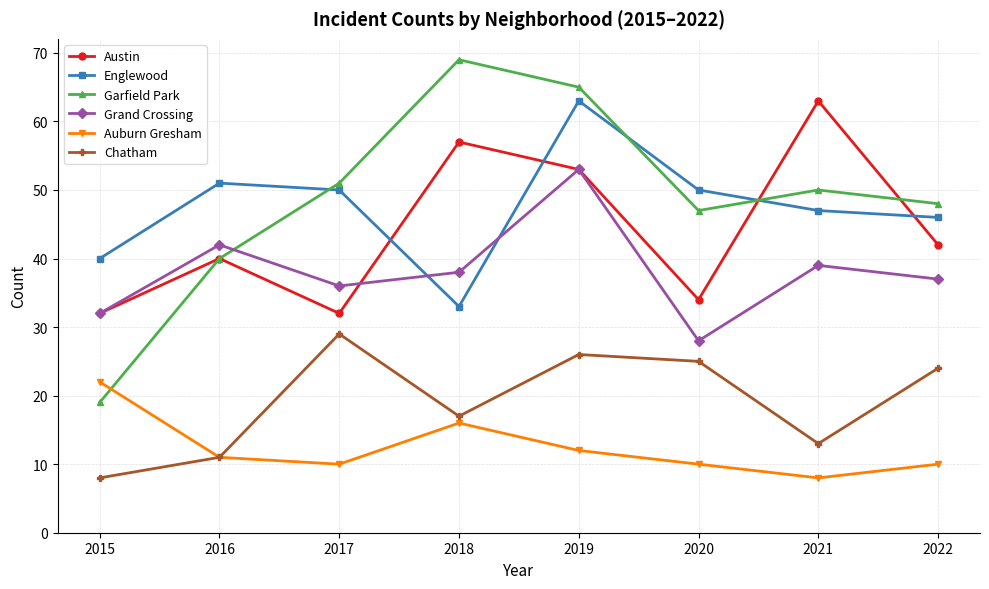

Is this an area chart (filled region under the line)?

No